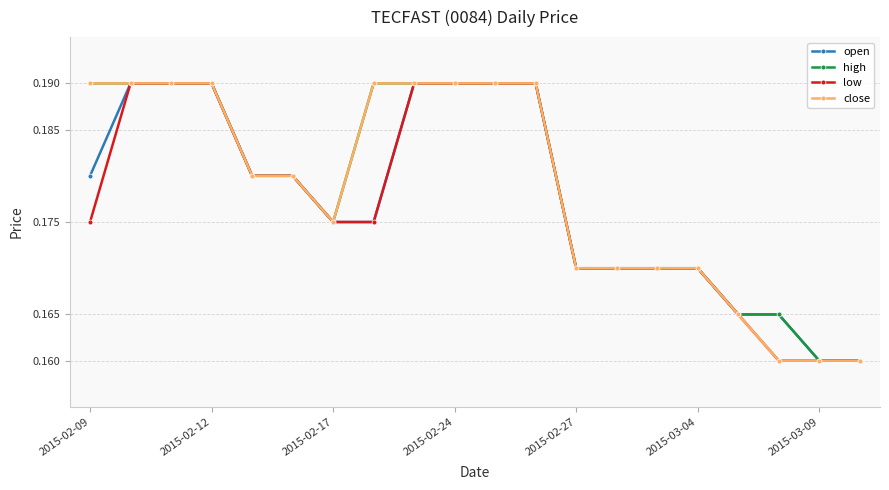

How many low values are between 0 and 1?

20